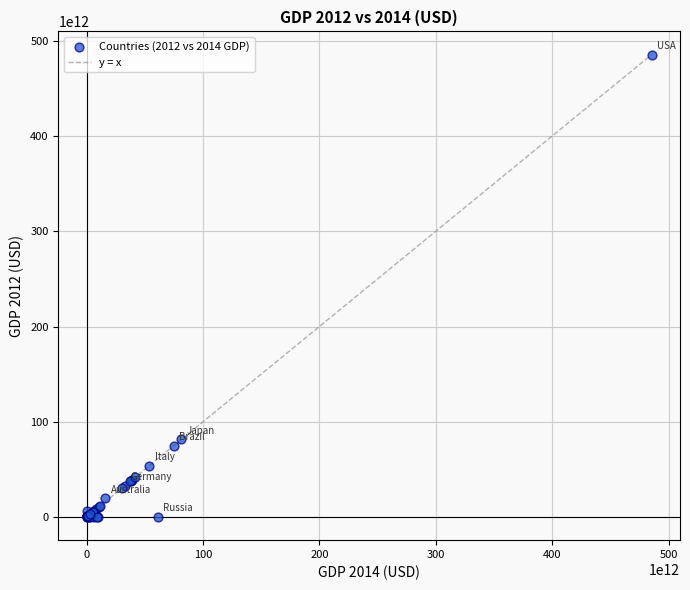

What Y value in the scatter plot is closest to 242800000000000?

81450000000000